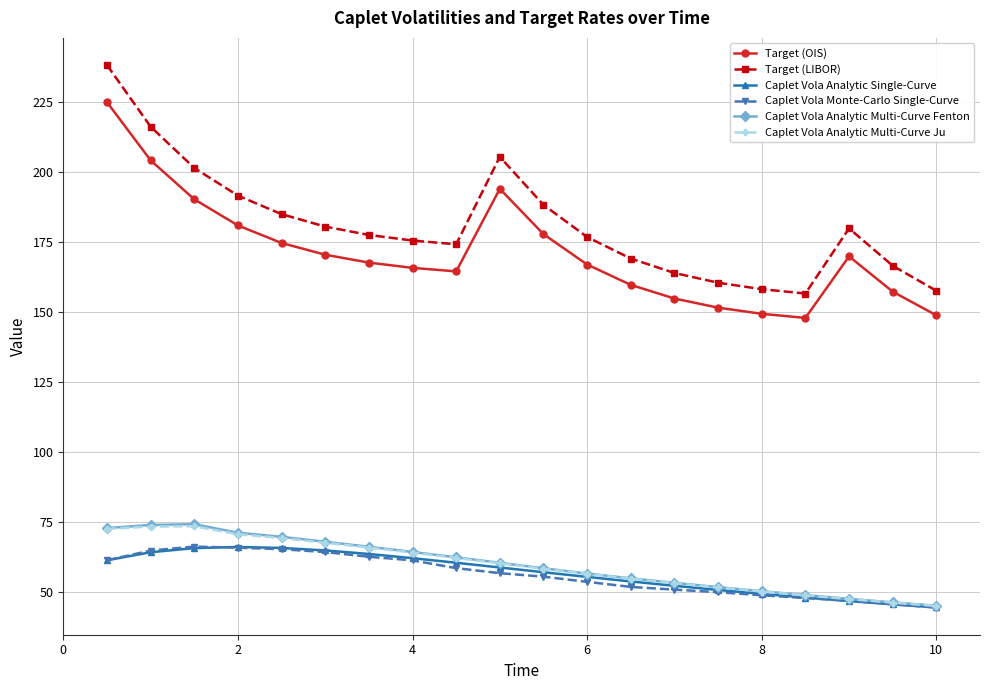

True or false: Target (LIBOR) and Caplet Vola Analytic Single-Curve intersect in this chart.

False